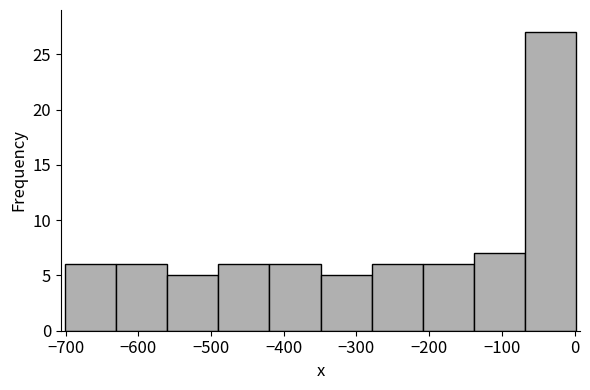

What is the height of the bar covering -70 to 0 on the x-axis? Neither the bar edges nor the heights are printed on the chart, so give them approximately, as read against the axes.

27